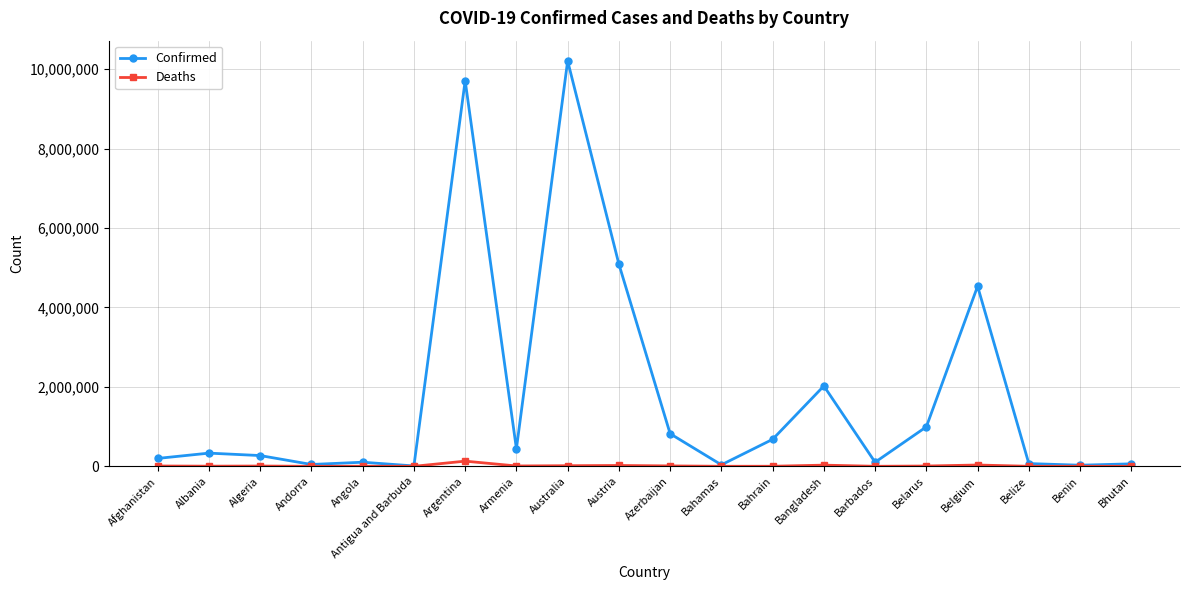

At how many categories does at least one series exceed 8011480?

2